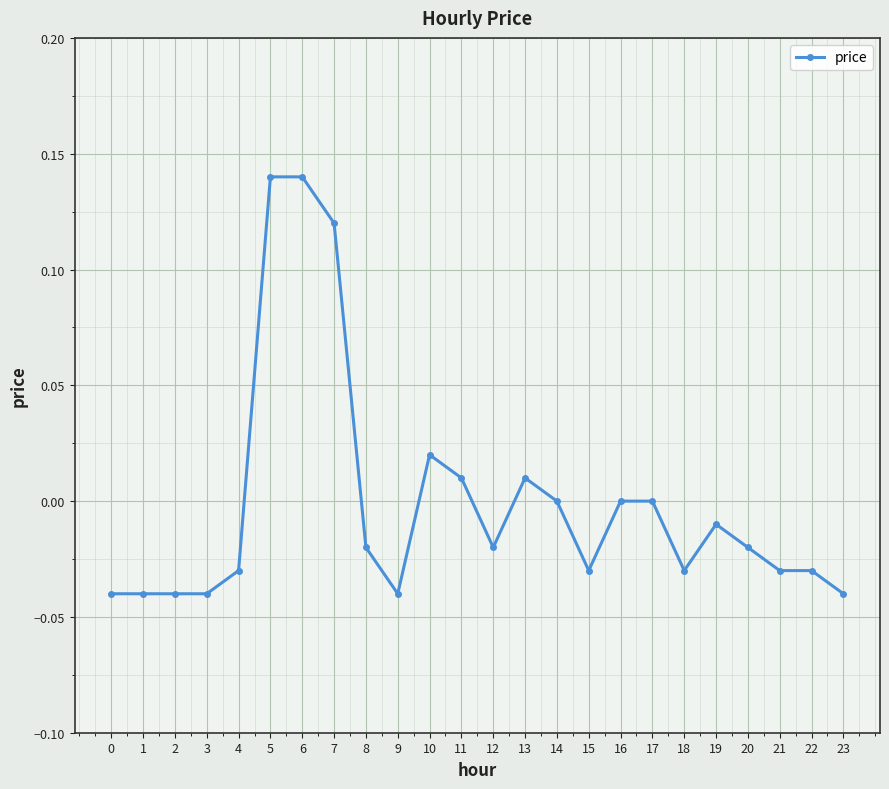

Which has a higher value, 11 or 16?

11